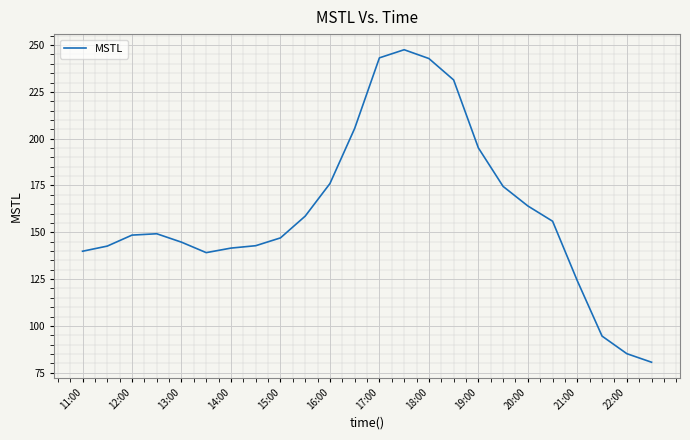

What is the difference between the maximum and minimum values?

166.9